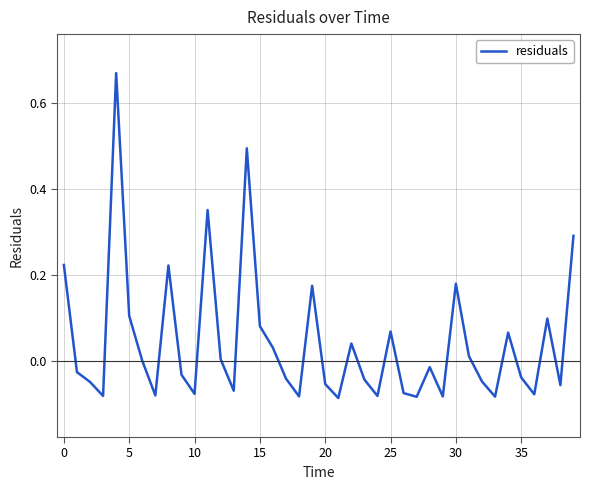

What is the sum of all values?

1.7